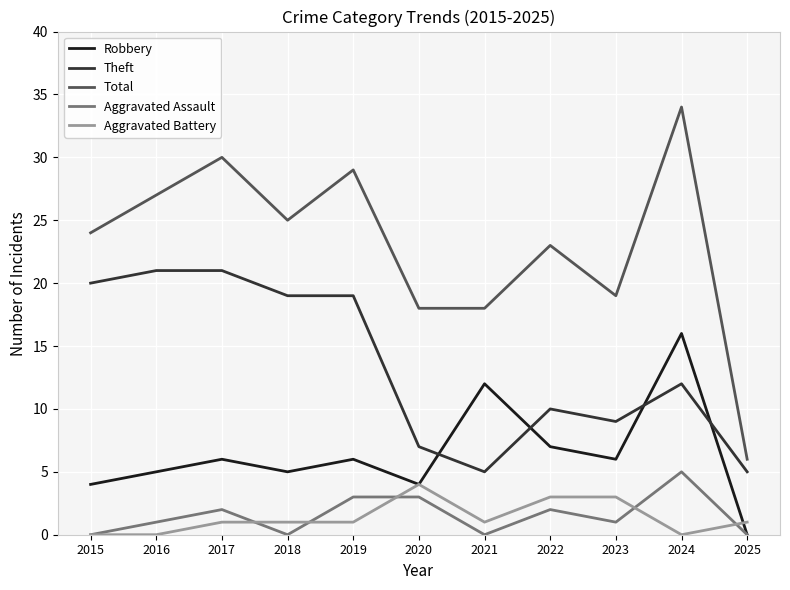

The Robbery series shows 2 at 2023. True or false?

False